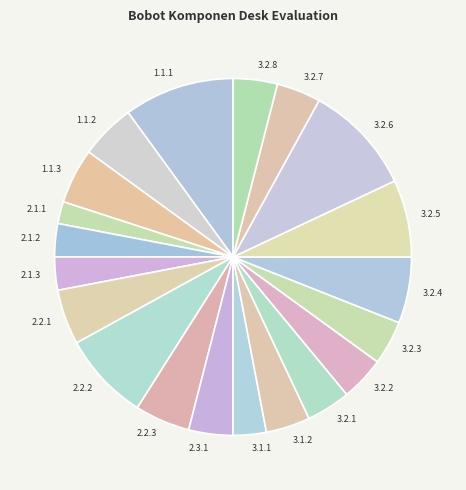

Is there any slice that represents more than half of the pie?

No